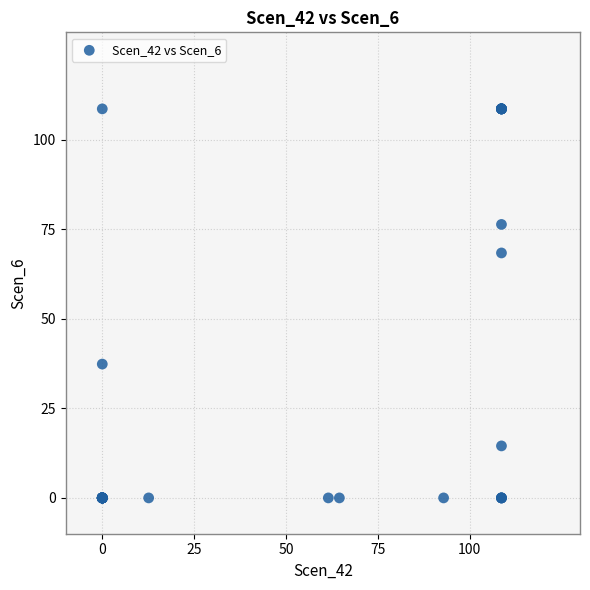

What Y value in the scatter plot is closest to 54?

68.4